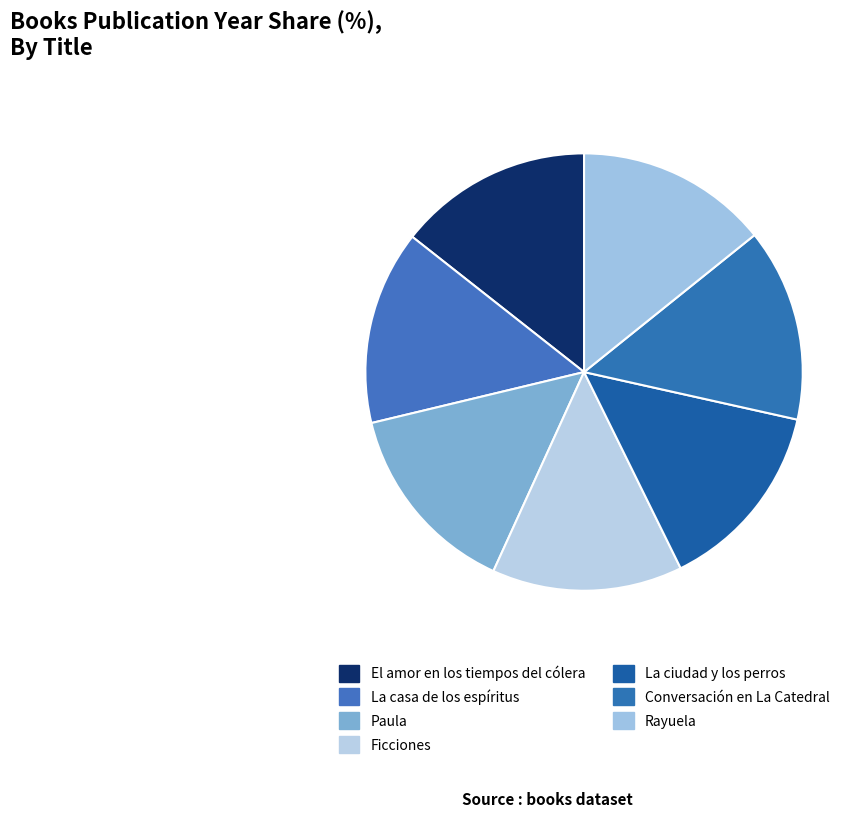

Is it true that Ficciones is 6% of the pie?

False